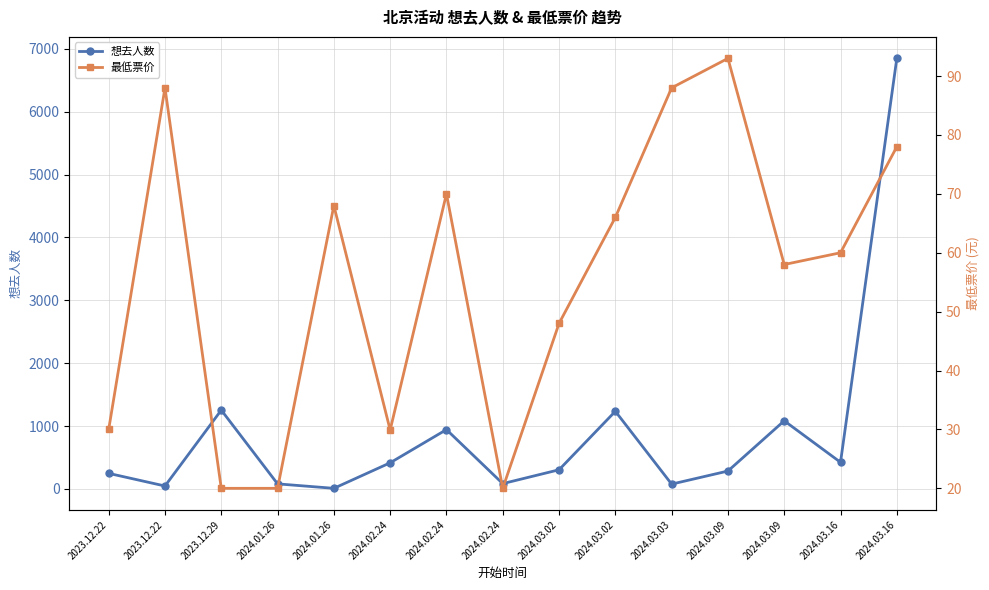

Where is 想去人数 nearest to the value 3429?

2023.12.29